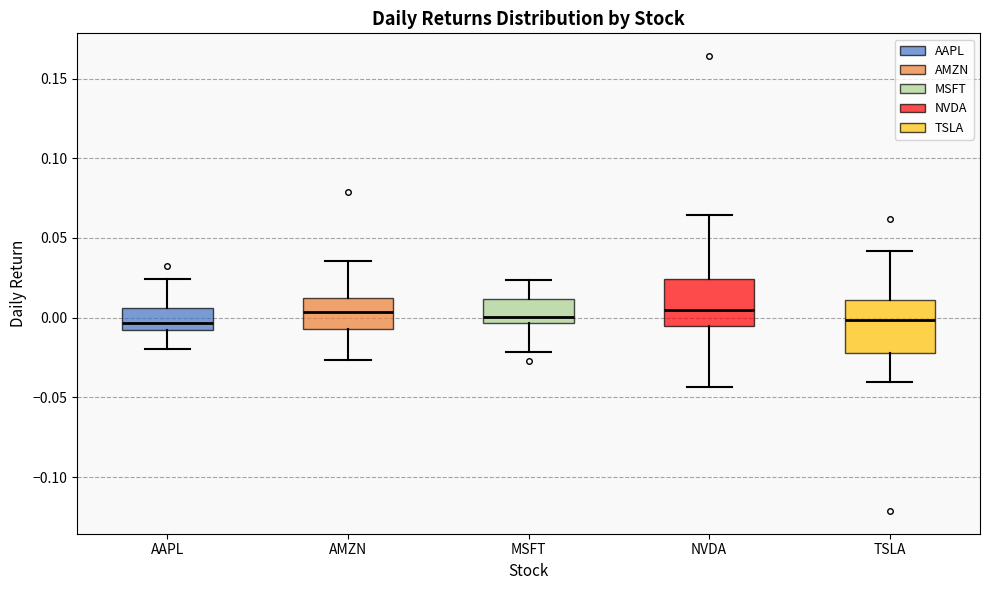

Reading left to right, transcribe this box plot: for each box, give where its median line is, the range the box spans, and where its two whiskers end, as read against the y-axis. The values are not printed on the chart, so give them approximately, as read against the axis.

AAPL: median -0.005 (just above the box's lower edge), box -0.005 to 0.005, whiskers -0.020 to 0.025
AMZN: median 0.005, box -0.005 to 0.010, whiskers -0.025 to 0.035
MSFT: median 0.000, box -0.005 to 0.010, whiskers -0.020 to 0.025
NVDA: median 0.005, box -0.005 to 0.025, whiskers -0.045 to 0.065
TSLA: median 0.000, box -0.020 to 0.010, whiskers -0.040 to 0.040